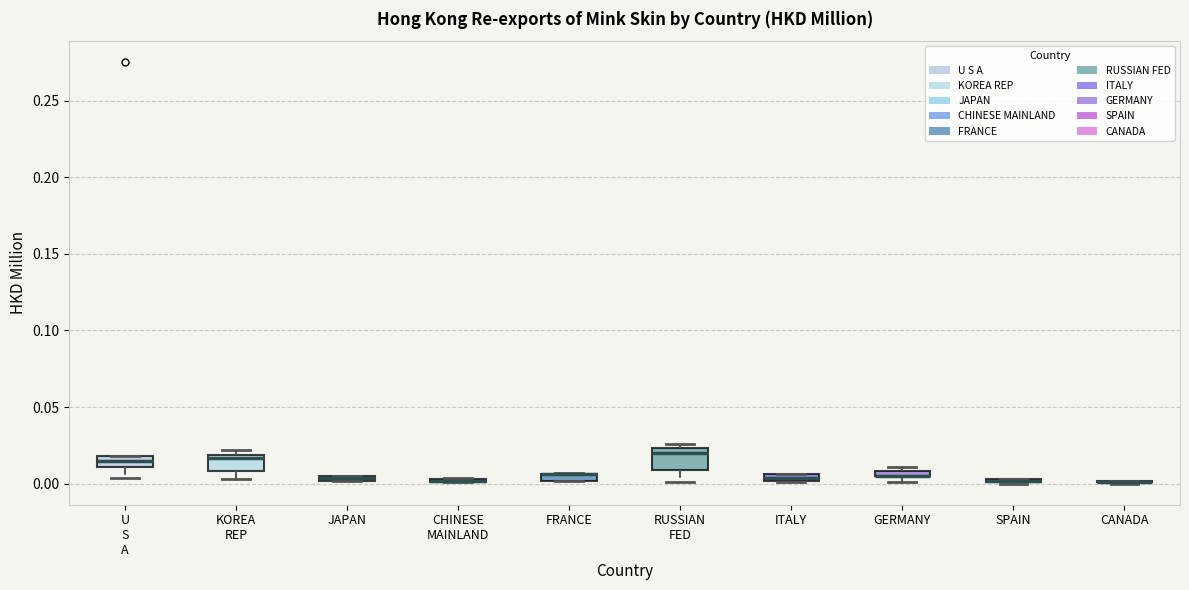

Where is the upper edge of the box for CHINESE MAINLAND on the y-axis? The values are not printed on the chart, so give them approximately, as read against the axis.

0.005